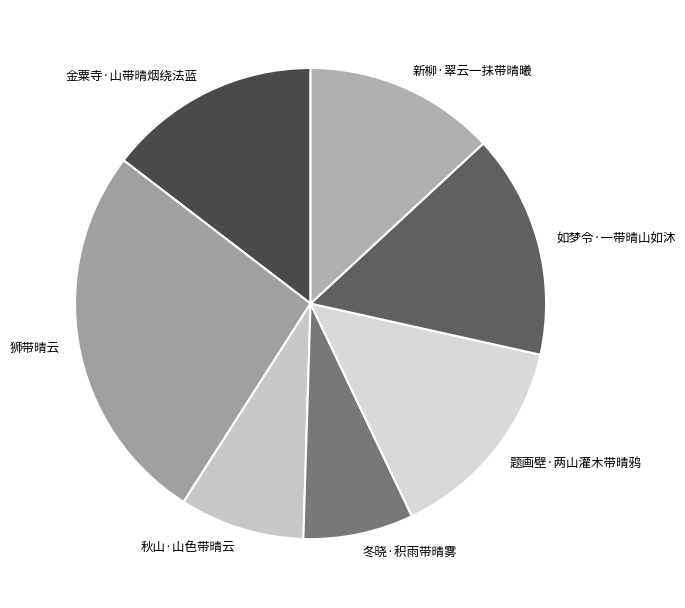

Is the sum of 如梦令·一带晴山如沐 and 题画壁·两山灌木带晴鸦 greater than half?

No